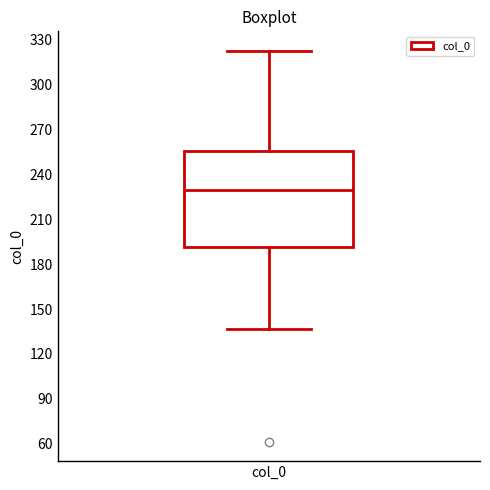

Transcribe this box plot: give where the median line is, the range the box spans, and where the two whiskers end, as read against the y-axis. The values are not printed on the chart, so give them approximately, as read against the axis.

median 230, box 190 to 255, whiskers 135 to 320